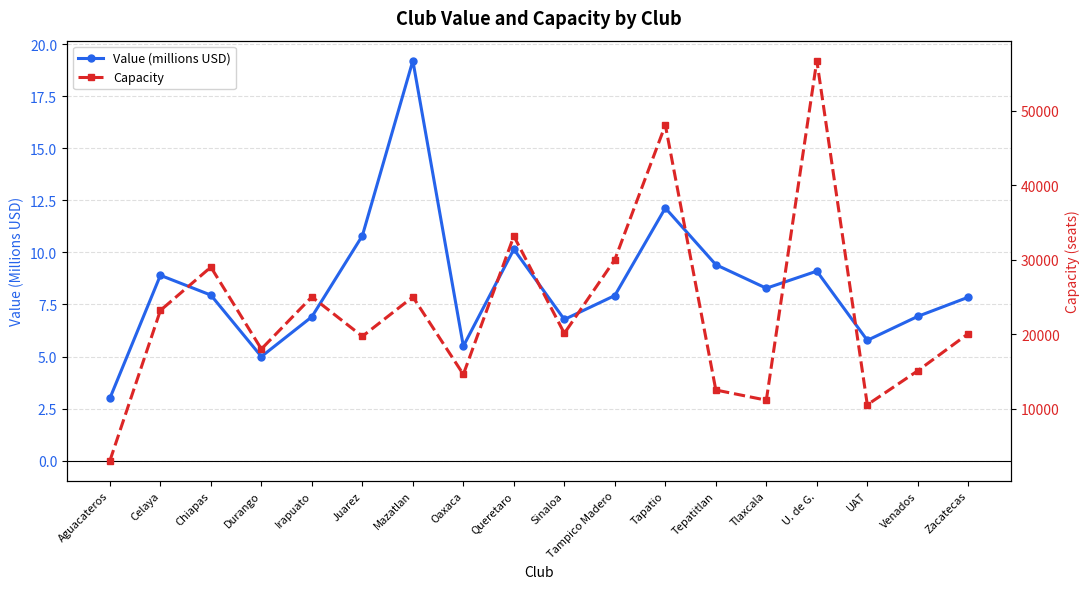

True or false: Value (millions USD) has a value of 7.9 at Tampico Madero.

True